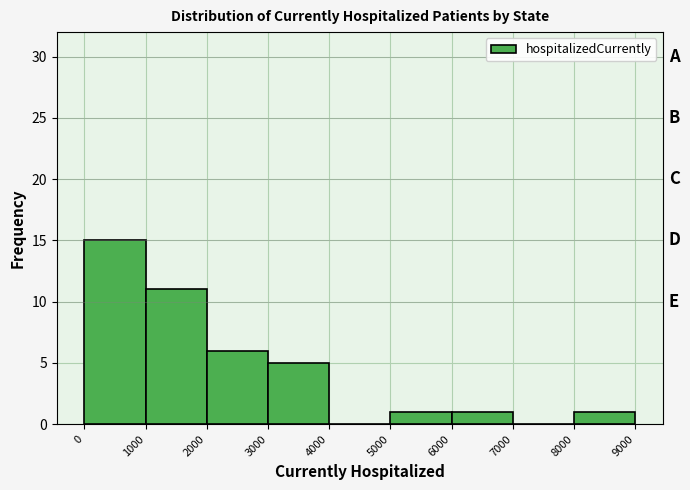

Reading left to right, list every bar in this chart as the range it spans on the x-axis followed by its height. The values are not printed on the chart, so give them approximately, as read against the axis.

0 to 1000: 15
1000 to 2000: 11
2000 to 3000: 6
3000 to 4000: 5
4000 to 5000: 0
5000 to 6000: 1
6000 to 7000: 1
7000 to 8000: 0
8000 to 9000: 1